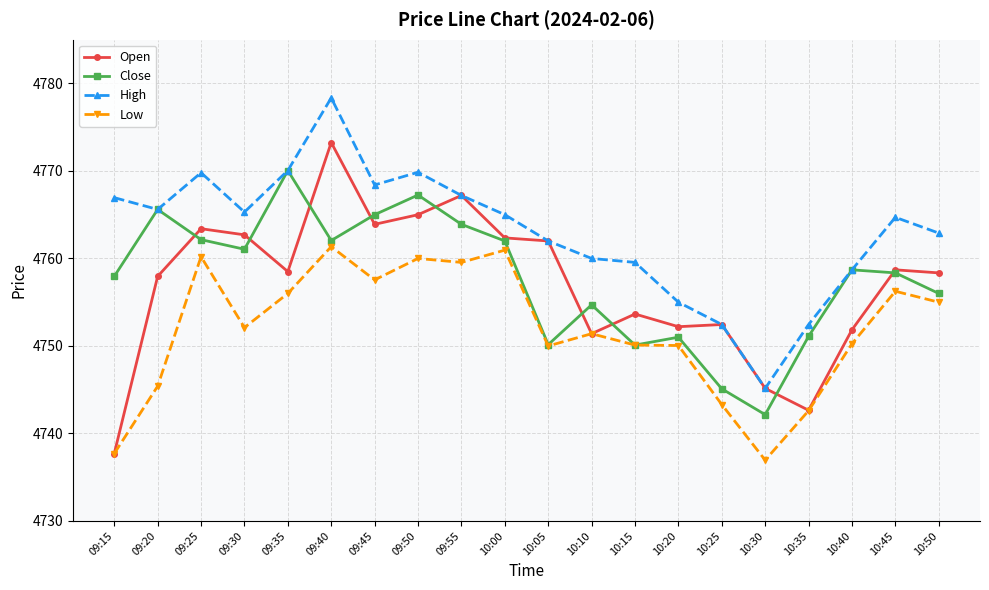

What is the maximum value shown in the chart?

4778.4